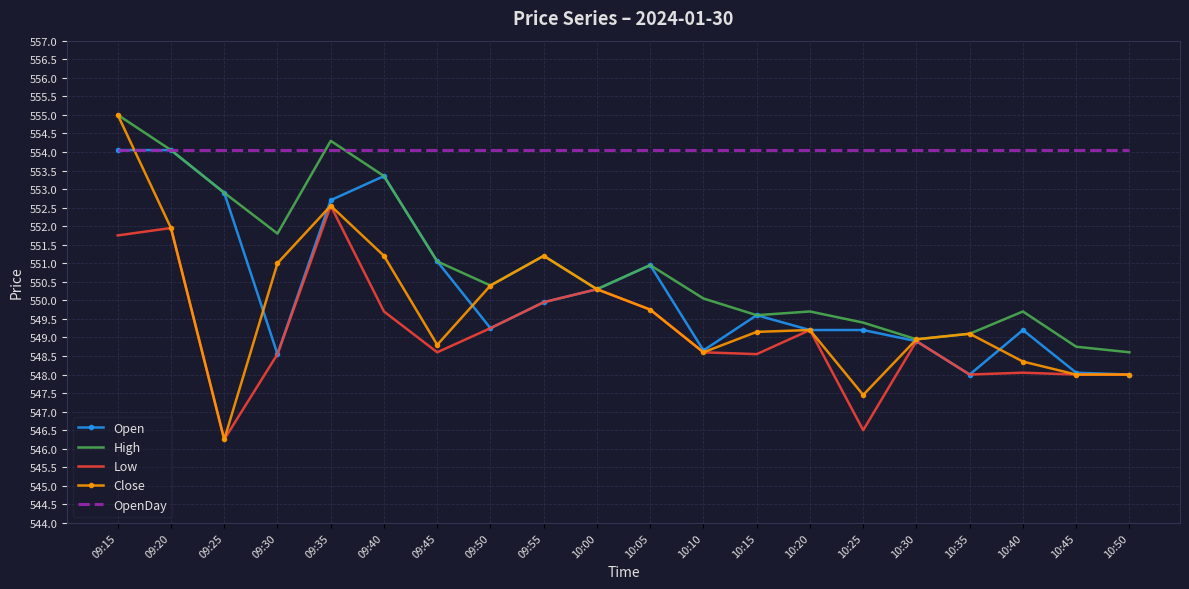

Is the value of Open at 09:30 greater than the value of Low at 10:25?

Yes